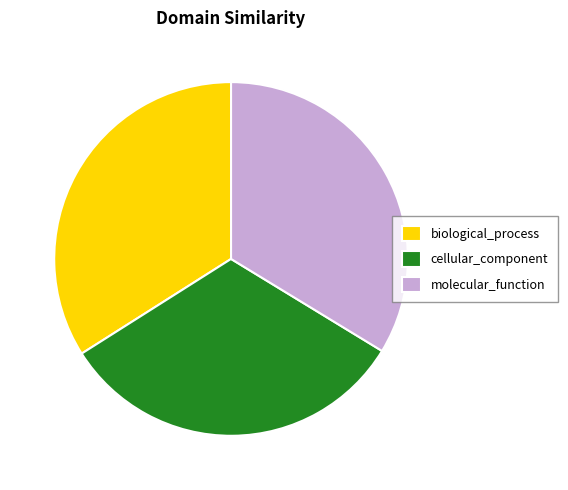

Is it true that molecular_function is 34% of the pie?

True